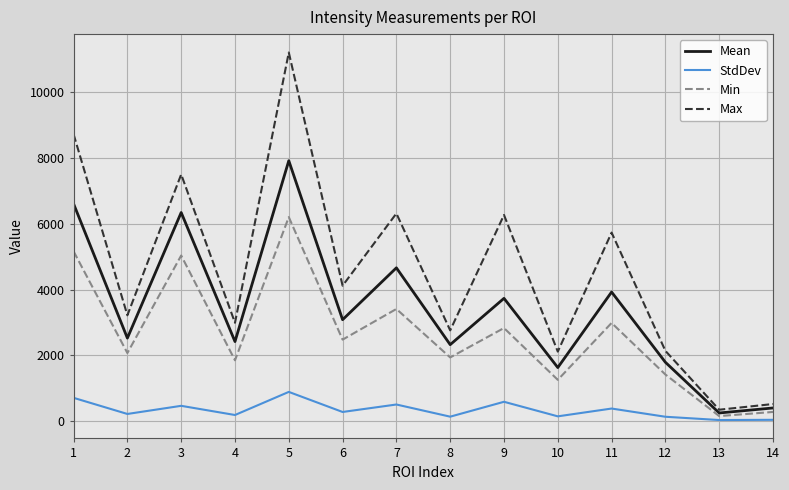

Is the value of StdDev at 9 greater than the value of Max at 9?

No